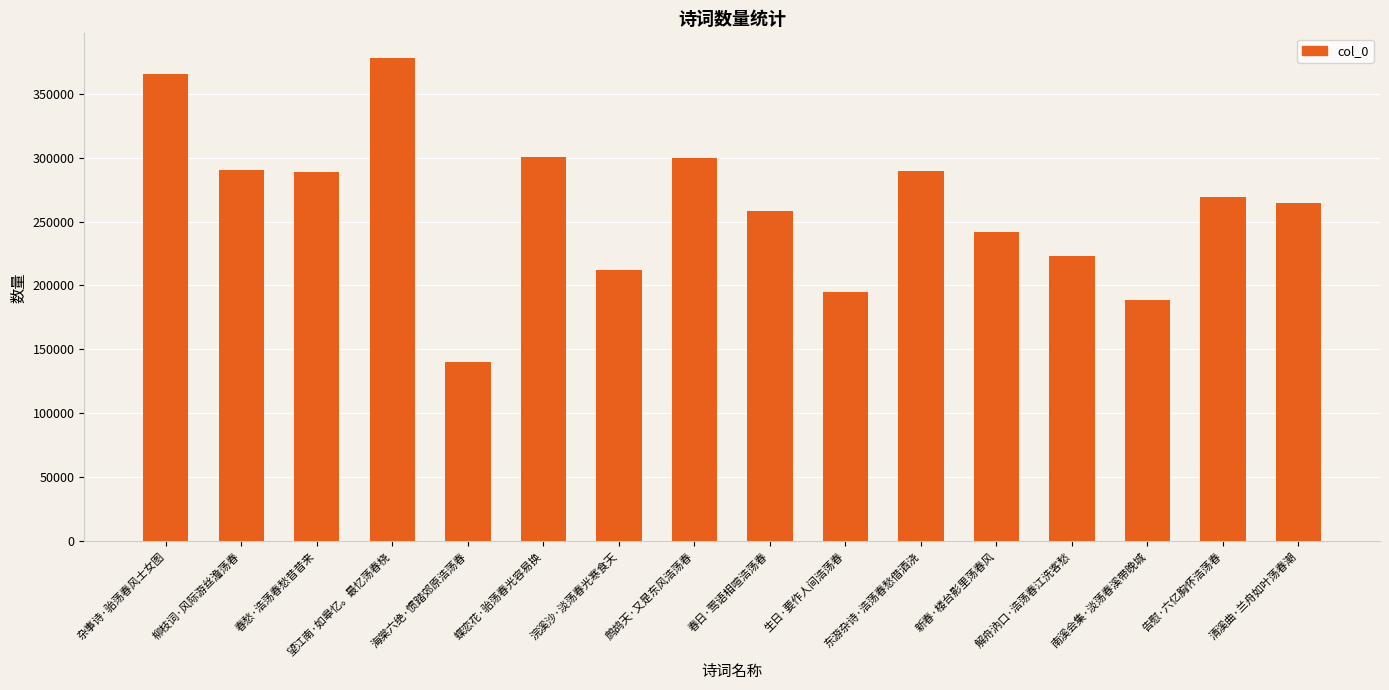

What is the approximate value at 杂事诗·骀荡春风士女图, to the nearest 100?

365400